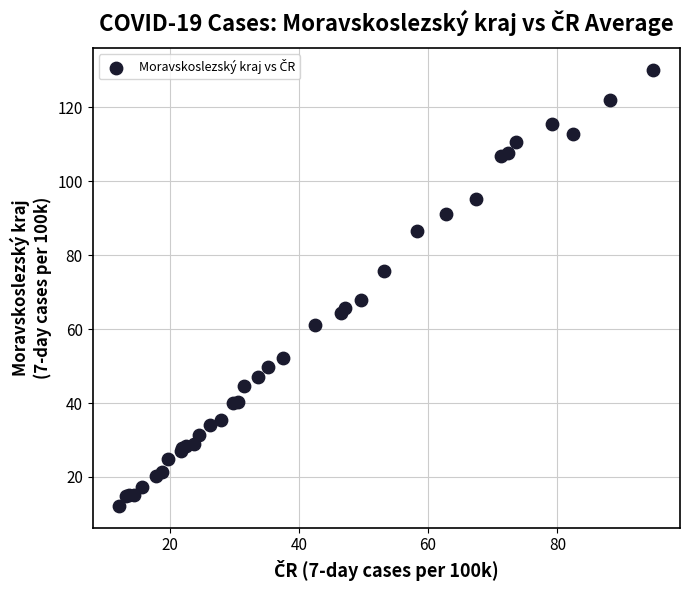

What Y value in the scatter plot is closest to 71?

67.8